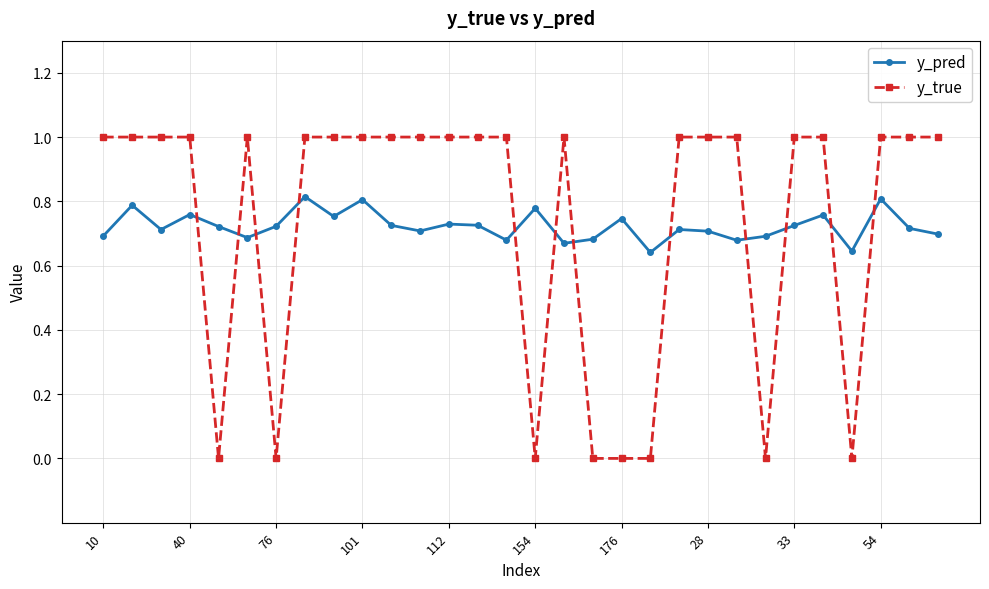

What is the value of the y_true point at the 15th from the left?

1.0